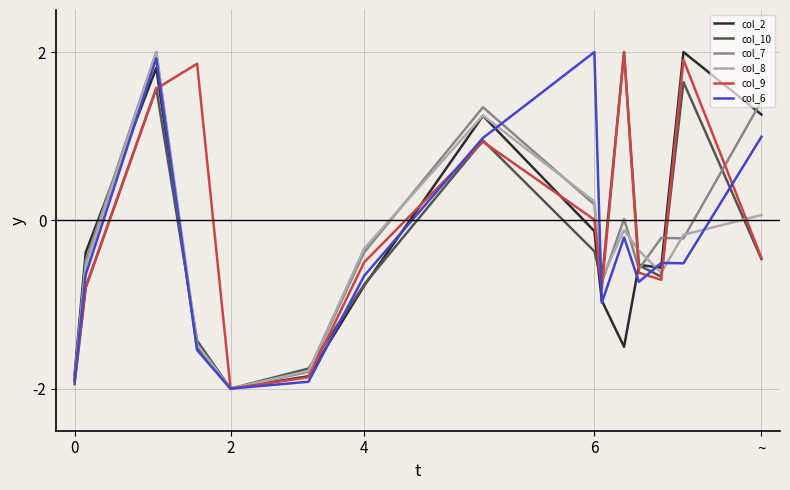

What is the maximum value for col_8?

2.0